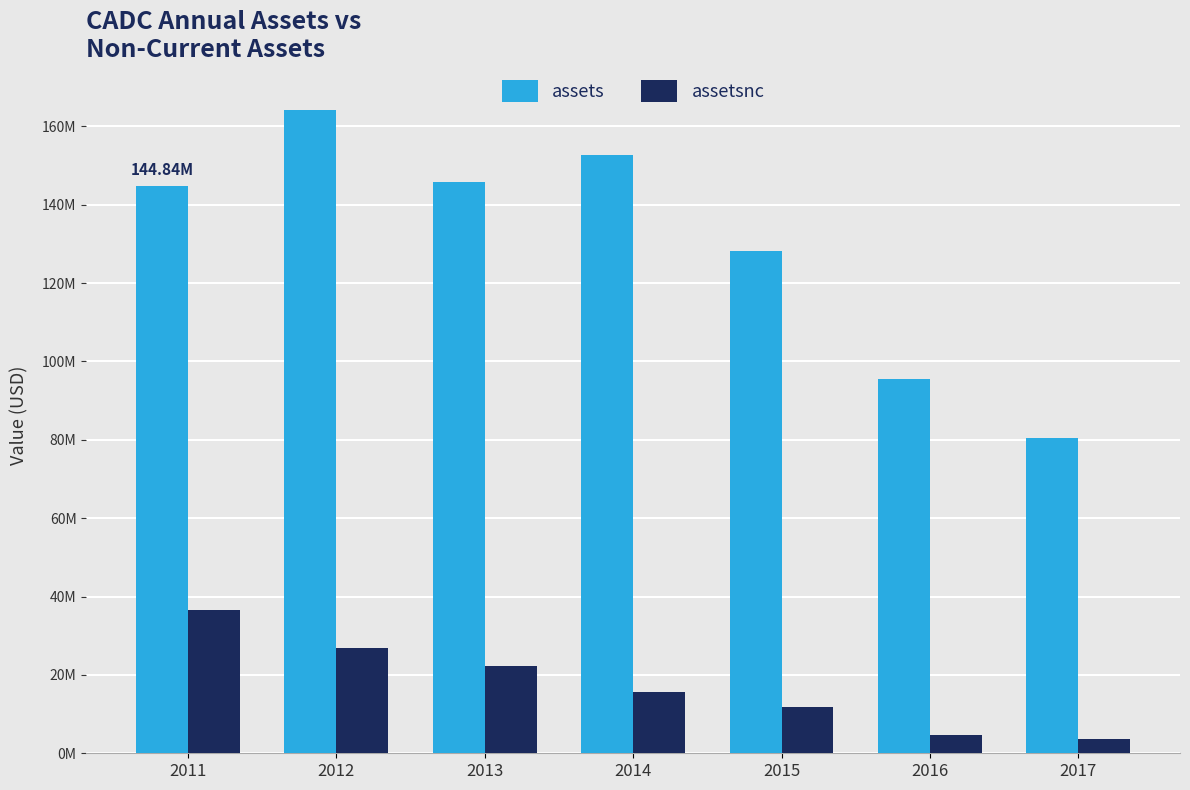

Rank the series at 2011 from lowest to highest value.

assetsnc, assets